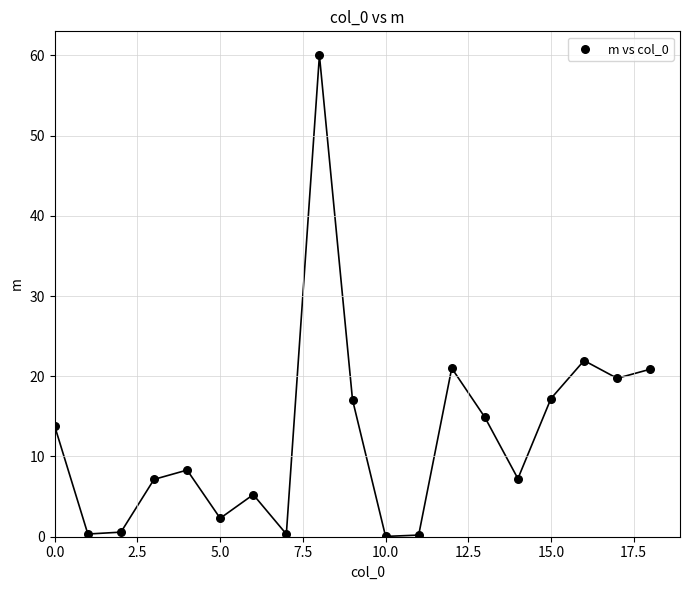

What is the range of Y values (max minus min)?

60.0